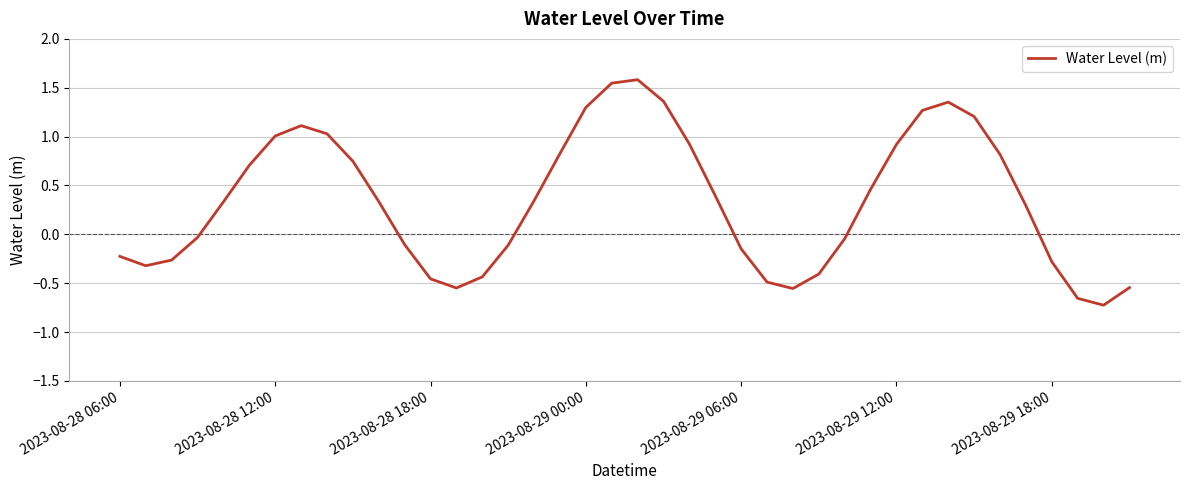

What is the greatest value displayed?

1.6